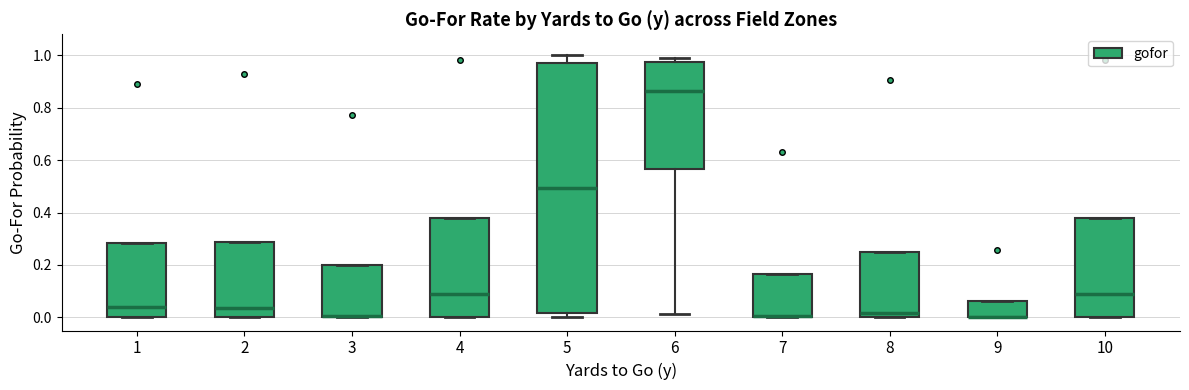

Reading left to right, read every box against the y-axis: the position of its median line, the range the box covers, and the ends of its whiskers. The values are not printed on the chart, so give them approximately, as read against the axis.

1: median 0.04, box 0.00 to 0.28, whiskers 0.00 to 0.28
2: median 0.04, box 0.00 to 0.28, whiskers 0.00 to 0.28
3: median 0.00, box 0.00 to 0.20, whiskers 0.00 to 0.20
4: median 0.10, box 0.00 to 0.38, whiskers 0.00 to 0.38
5: median 0.50, box 0.02 to 0.98, whiskers 0.00 to 1.00
6: median 0.86, box 0.56 to 0.98, whiskers 0.02 to 1.00
7: median 0.00, box 0.00 to 0.16, whiskers 0.00 to 0.16
8: median 0.02, box 0.00 to 0.24, whiskers 0.00 to 0.24
9: median 0.00 (drawn on the box's lower edge), box 0.00 to 0.06, whiskers 0.00 to 0.06
10: median 0.10, box 0.00 to 0.38, whiskers 0.00 to 0.38